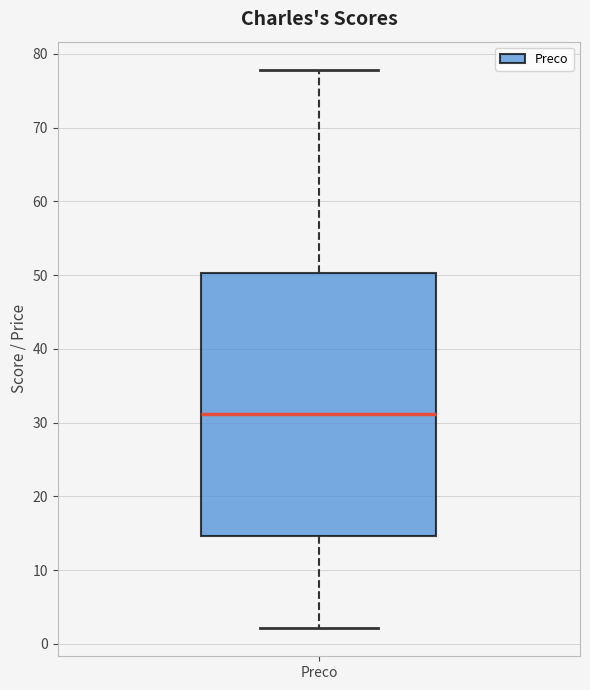

Where is the lower edge of the box for Preco on the y-axis? The values are not printed on the chart, so give them approximately, as read against the axis.

15